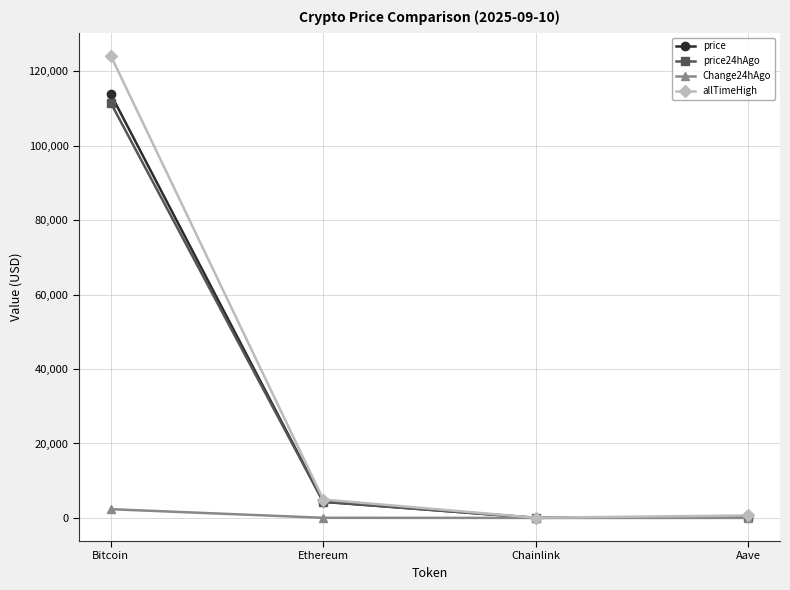

Is it true that allTimeHigh equals 52.7 at Chainlink?

True